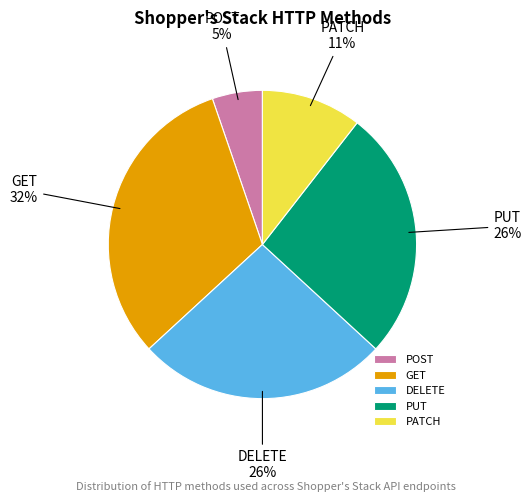

To the nearest percent, what is the combined percentage of POST and GET?

37%